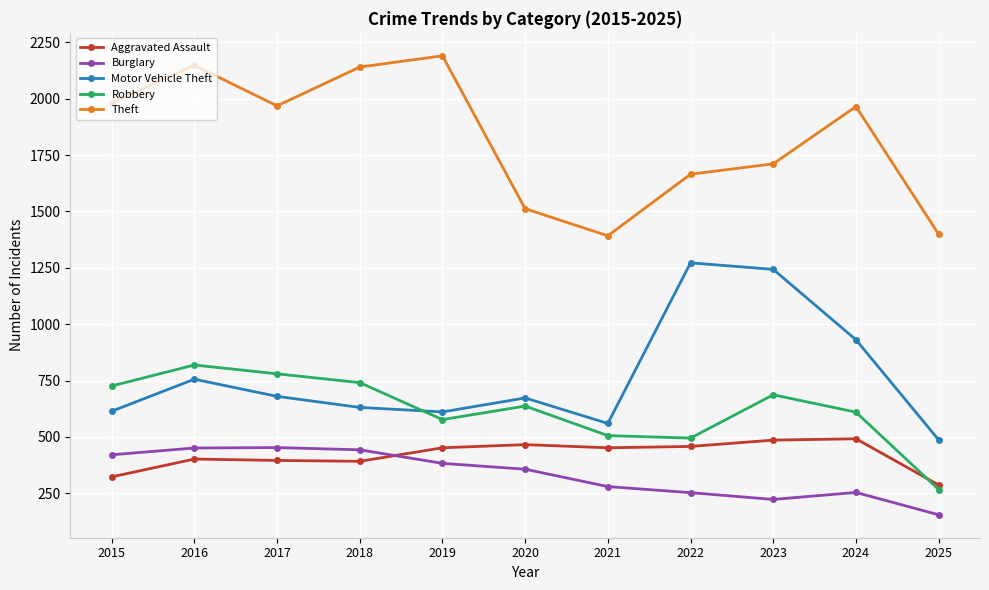

Where does the Theft series first go above 1965?

2015